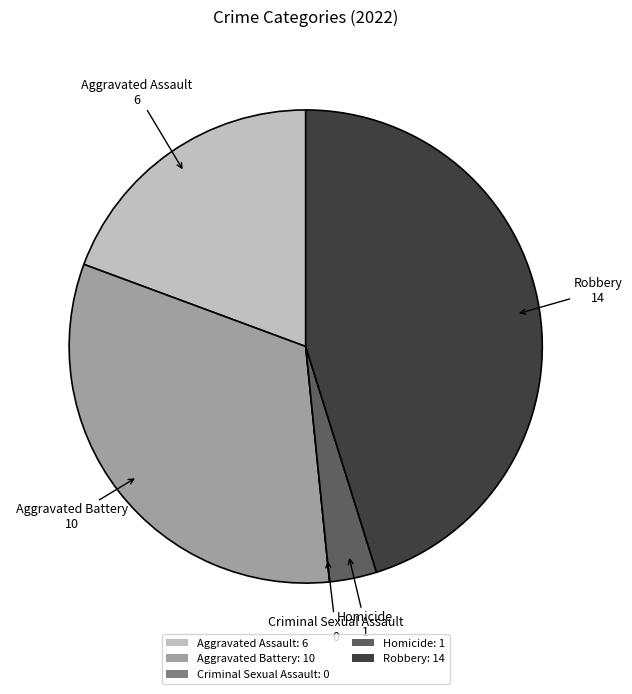

Is the sum of Aggravated Assault: 6 and Aggravated Battery: 10 greater than half?

Yes